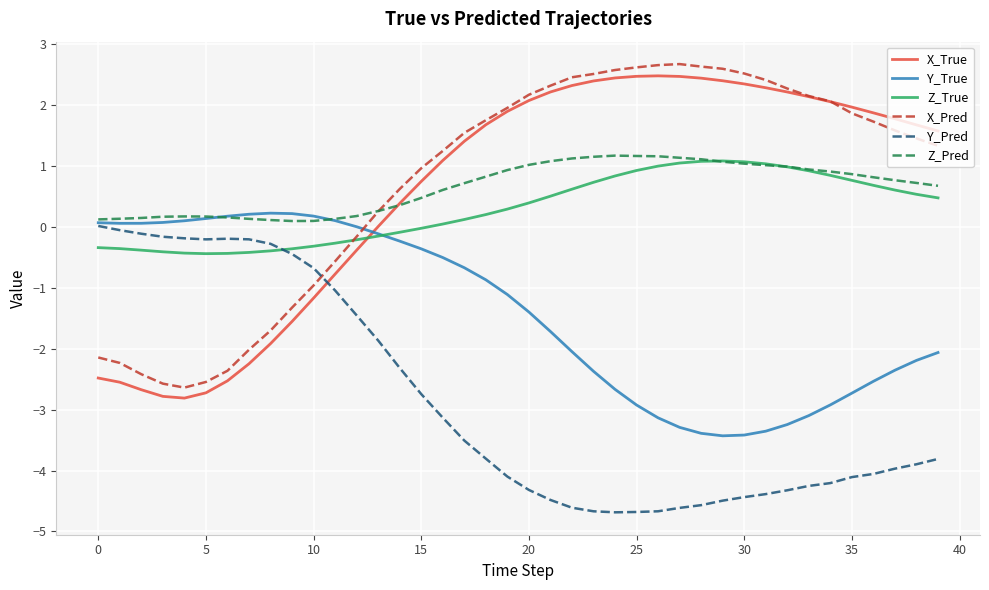

True or false: Y_Pred and Z_True cross at least once.

True